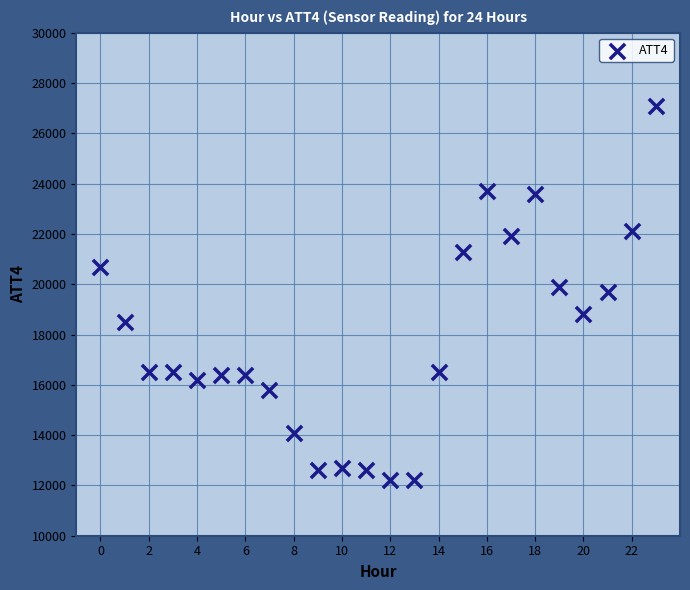

What is the range of Y values (max minus min)?

14900